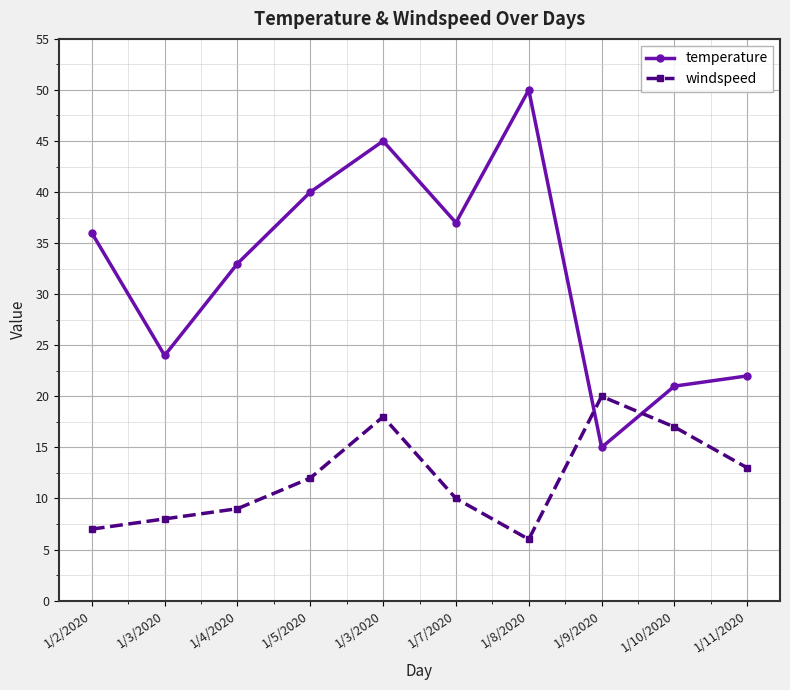

What is the label of the 3rd point from the right?

1/9/2020